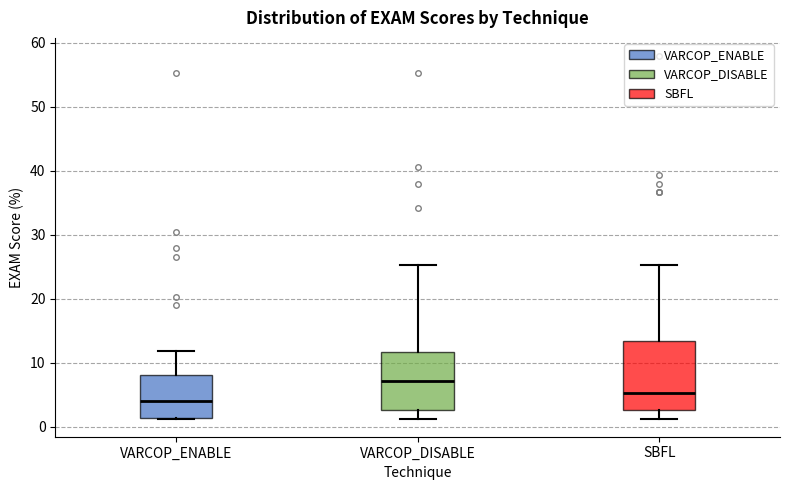

Which box has the highest median line?

VARCOP_DISABLE